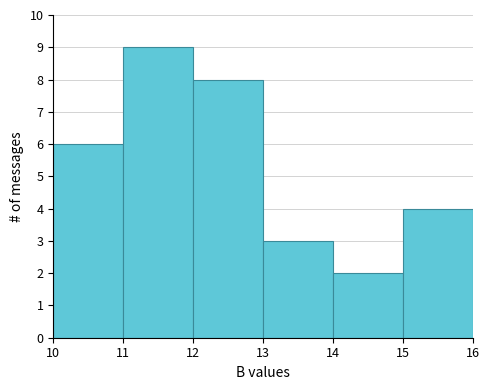

Reading left to right, list every bar in this chart as the range it spans on the x-axis followed by its height. The values are not printed on the chart, so give them approximately, as read against the axis.

10 to 11: 6
11 to 12: 9
12 to 13: 8
13 to 14: 3
14 to 15: 2
15 to 16: 4